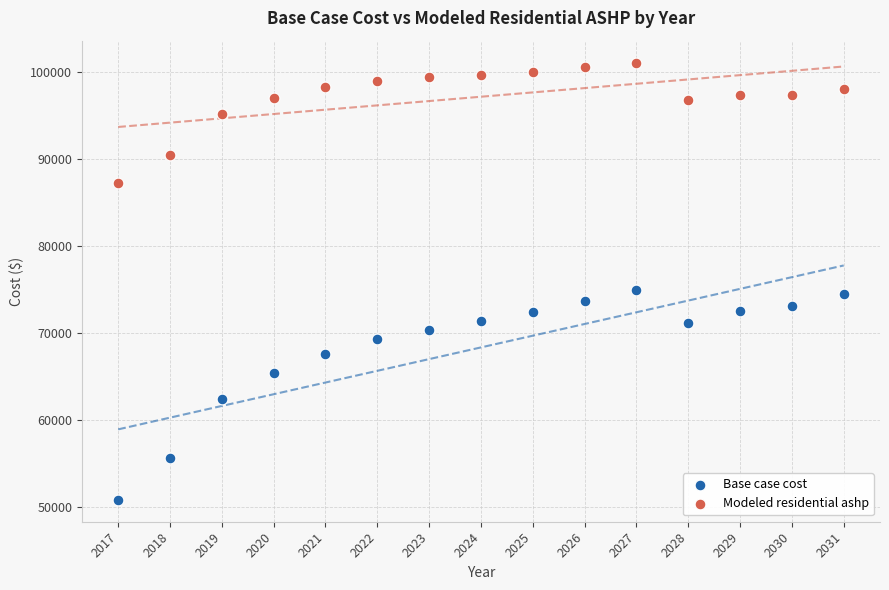

What is the X range (max minus min) for the scatter plot?

14.0